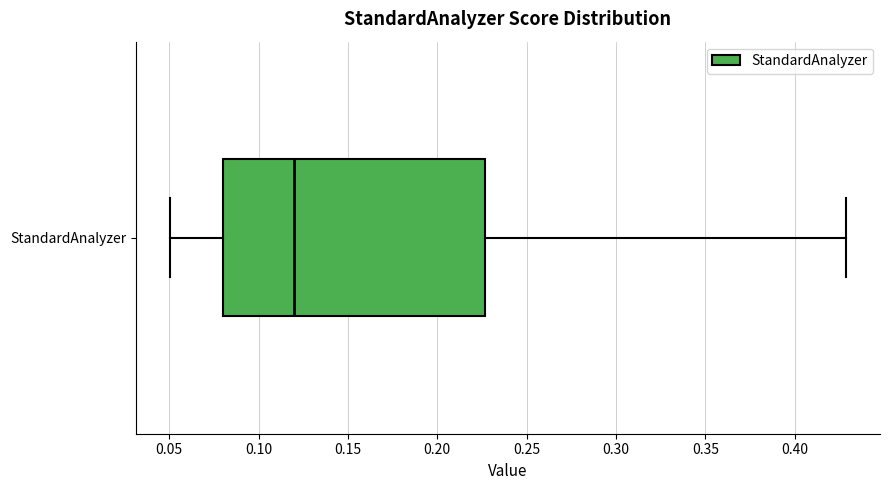

Where is the left edge of the box for StandardAnalyzer on the x-axis? The values are not printed on the chart, so give them approximately, as read against the axis.

0.080